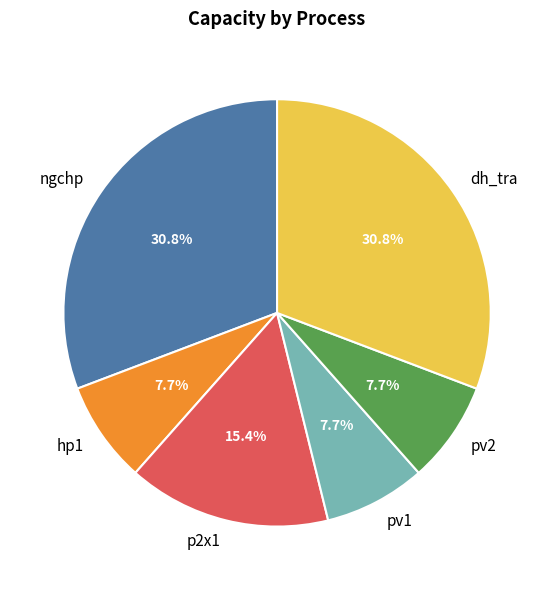

To the nearest percent, what is the difference between the largest and smallest slice percentages?

23%